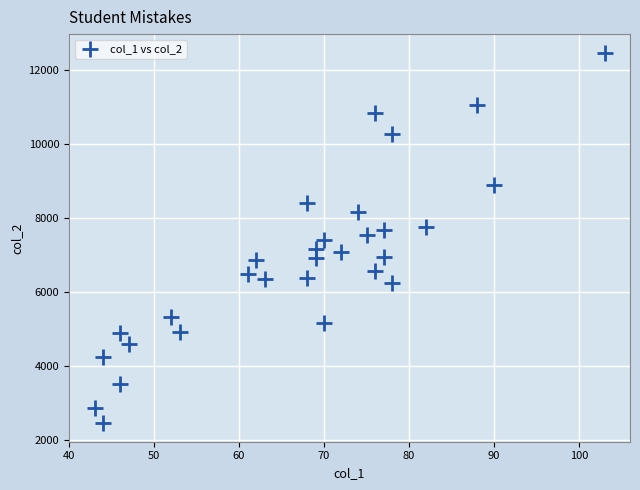

What is the range of X values (max minus min)?

60